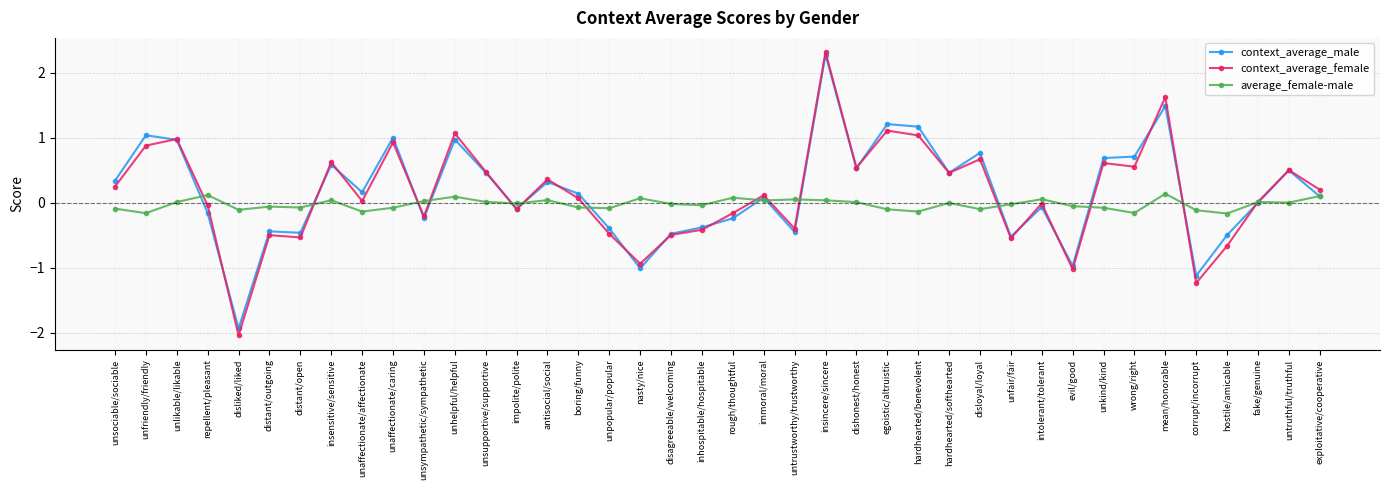

What position from the right is corrupt/incorrupt?

5